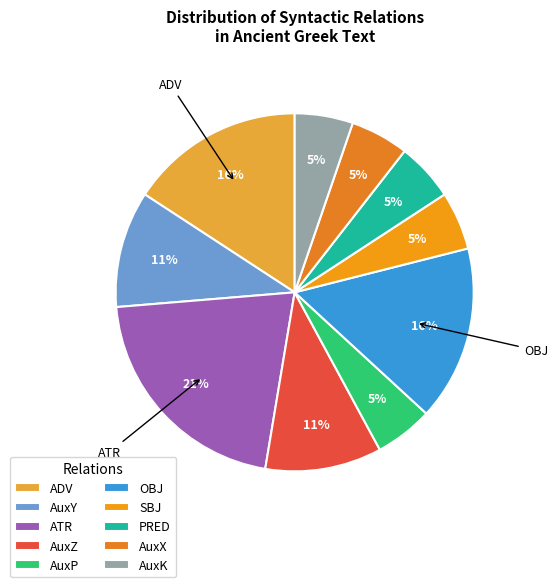

True or false: SBJ accounts for 5% of the total.

True